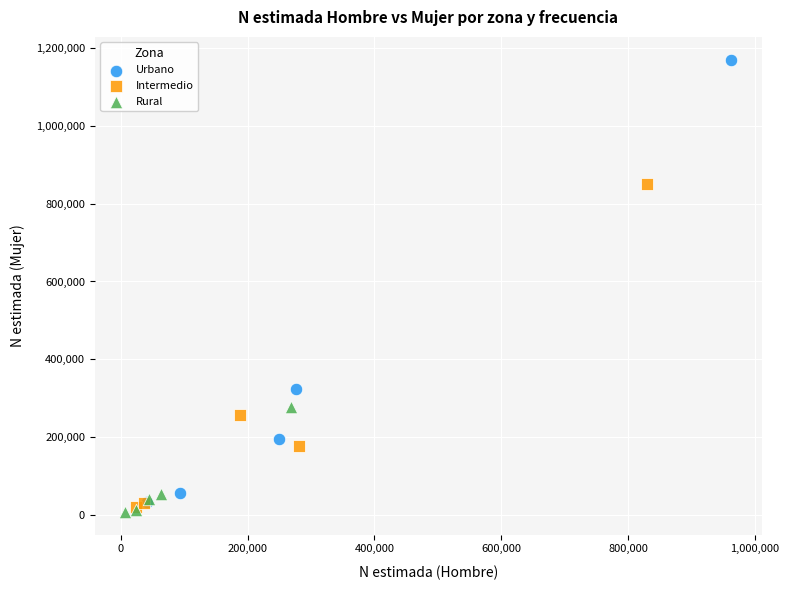

Which series has the largest Y range (max minus min)?

Urbano